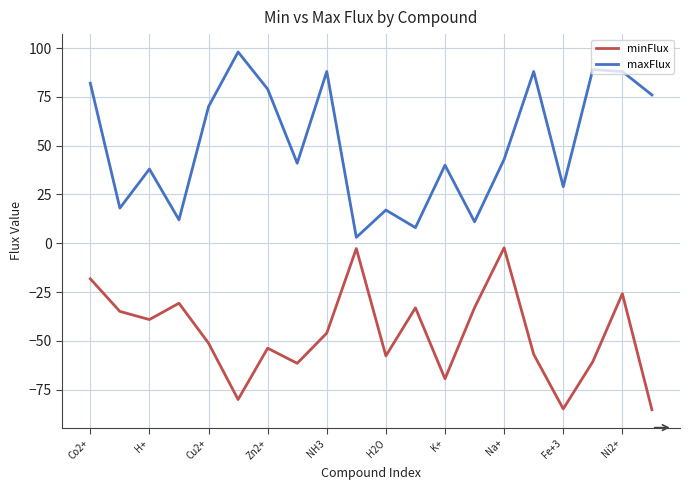

List the series in order of their overall mean, highest first.

maxFlux, minFlux